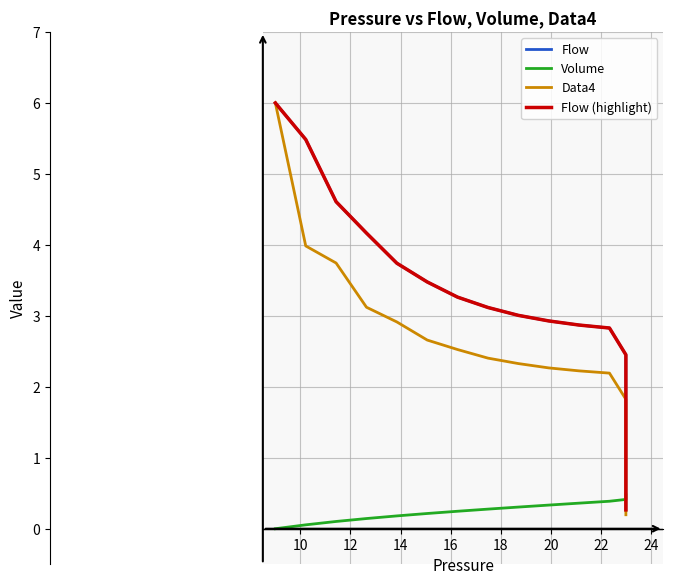

What is the difference between the highest and lowest values at 12?

4.5